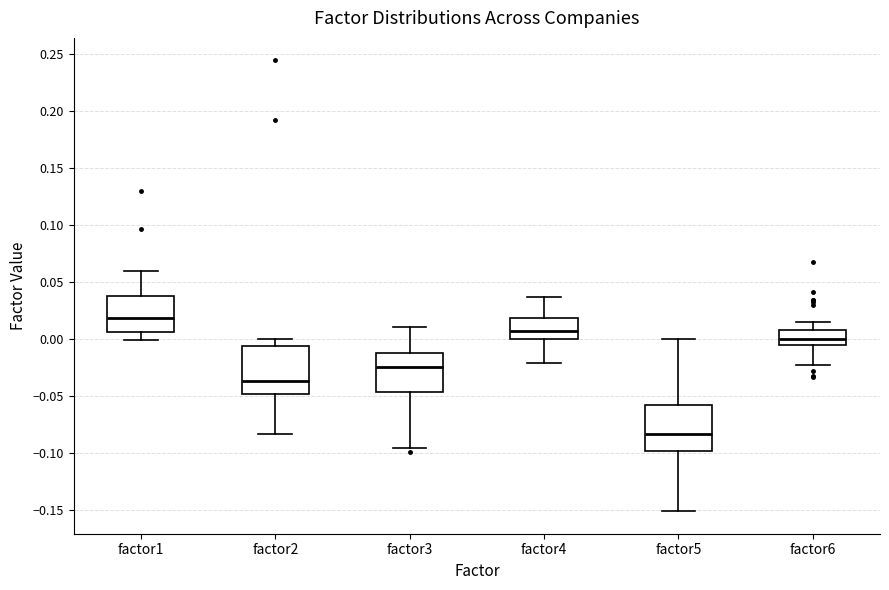

Which box's median line is the lowest?

factor5